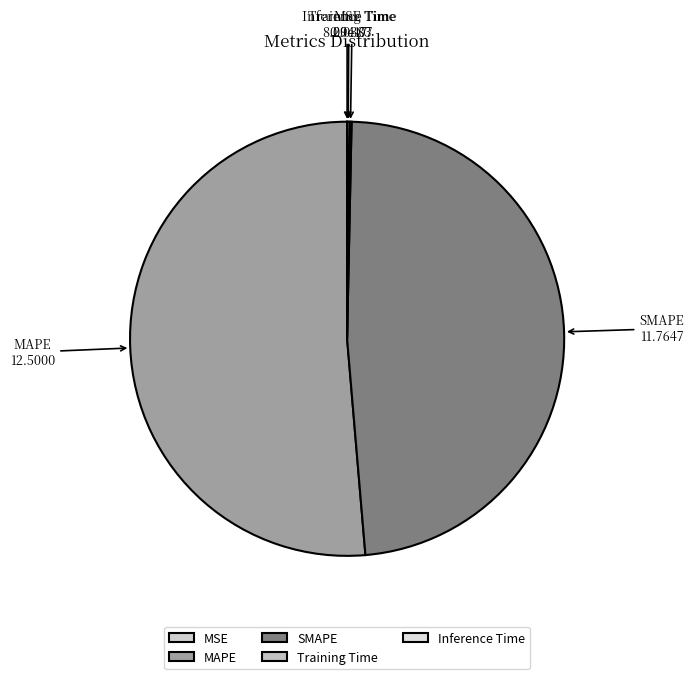

What is the majority slice?

MAPE